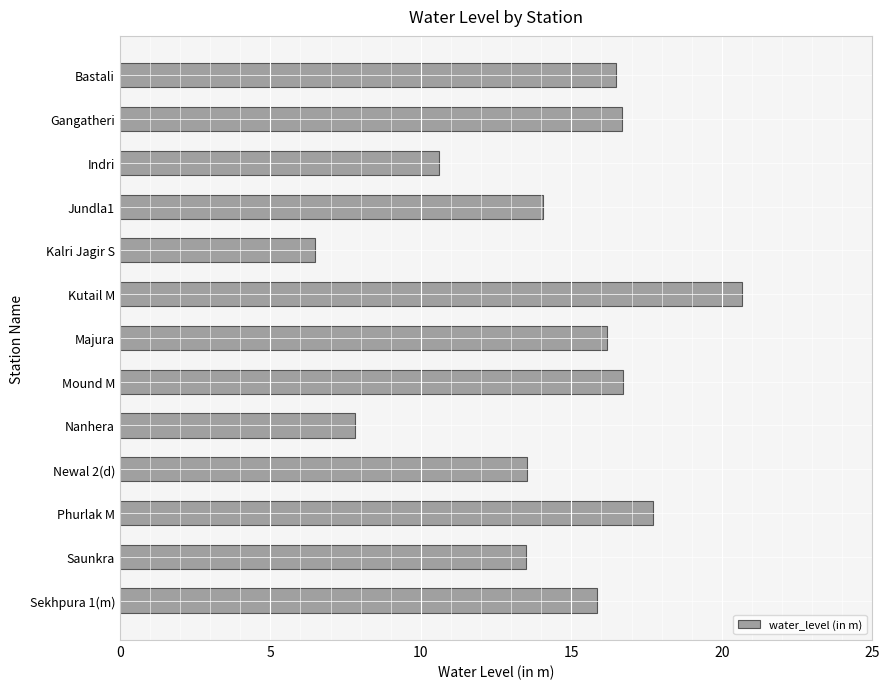

What is the minimum value shown in the chart?

6.5